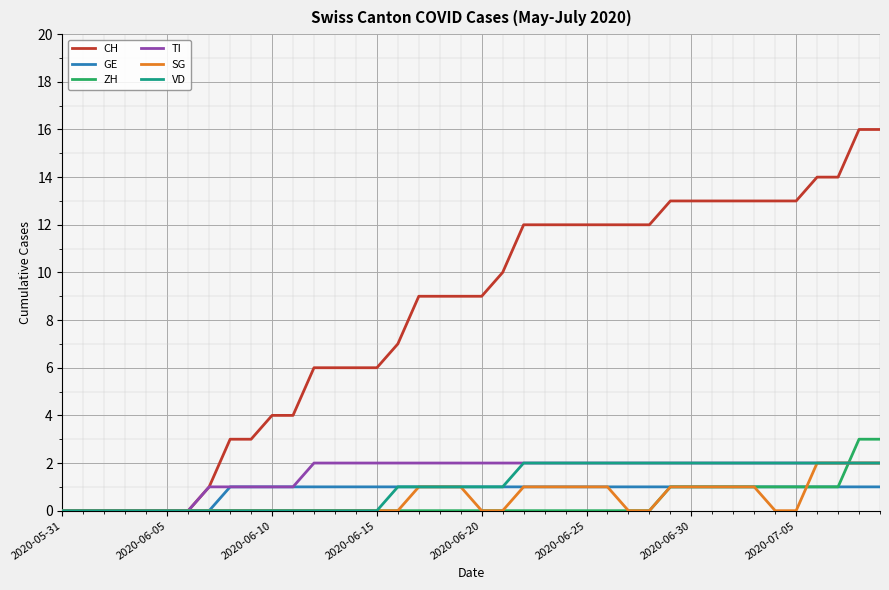

What is the difference between the maximum and minimum values in the VD series?

2